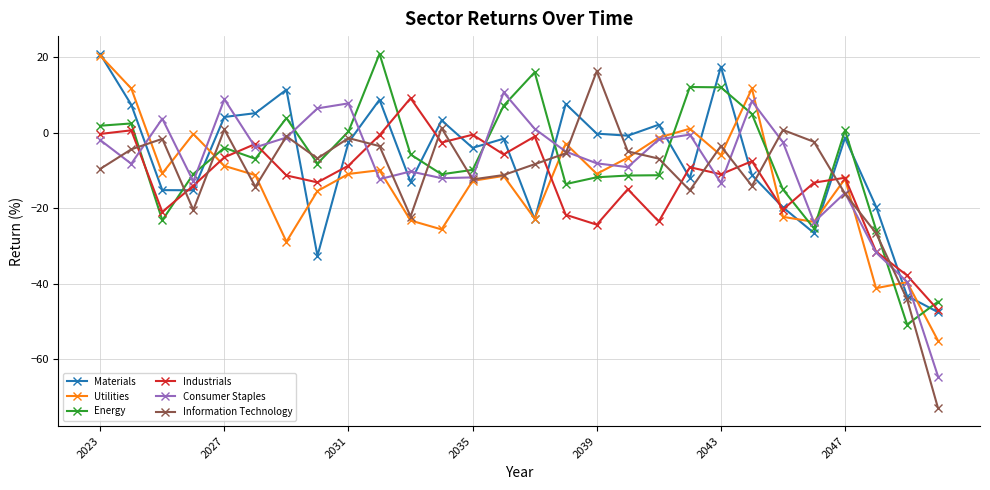

True or false: Industrials has more than 2 interior local peaks.

True